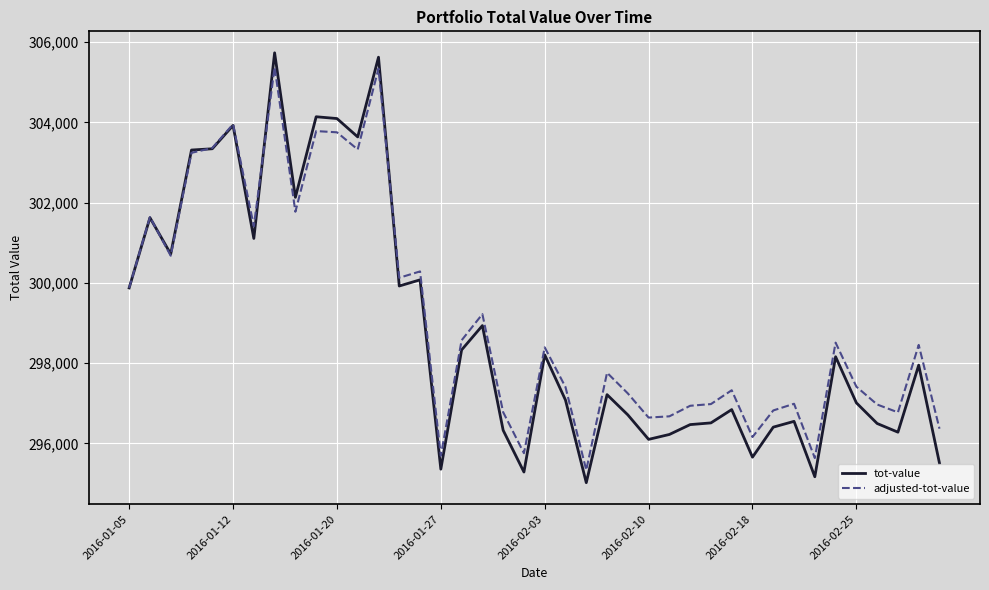

What is the highest value of the tot-value series?

305733.5